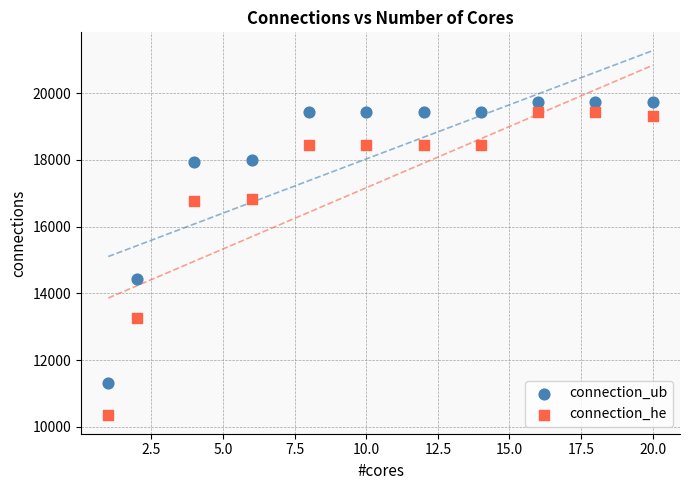

In the connection_ub series, what Y value is closest to 15534?

14428